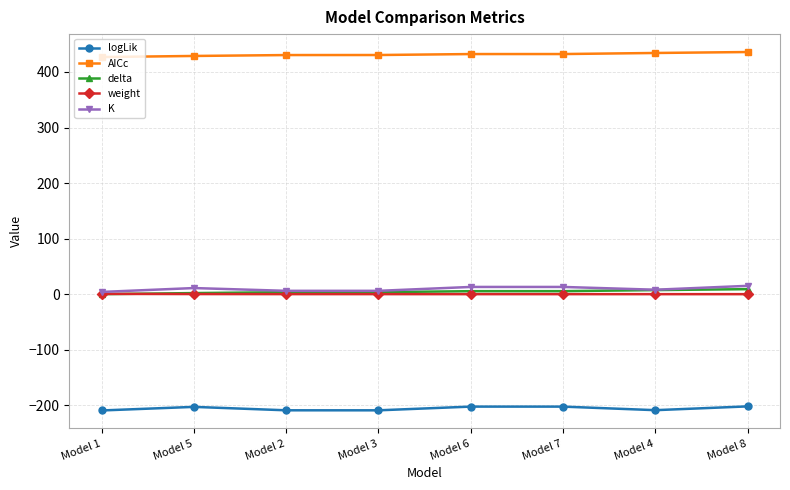

What is the label of the 7th point from the left?

Model 4